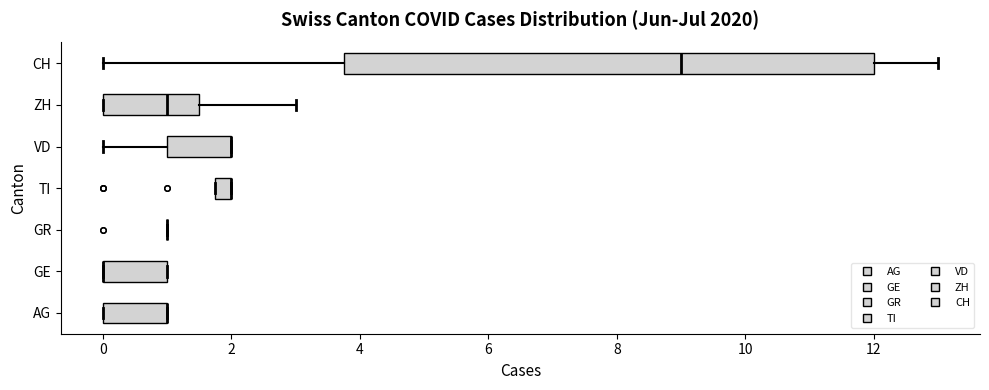

Which box is the widest, from its left edge to its right edge?

CH